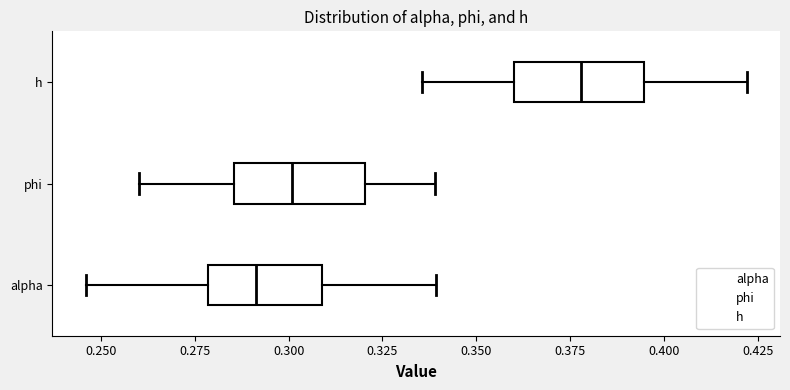

Where does the right whisker of the box for alpha end on the x-axis? The values are not printed on the chart, so give them approximately, as read against the axis.

0.340